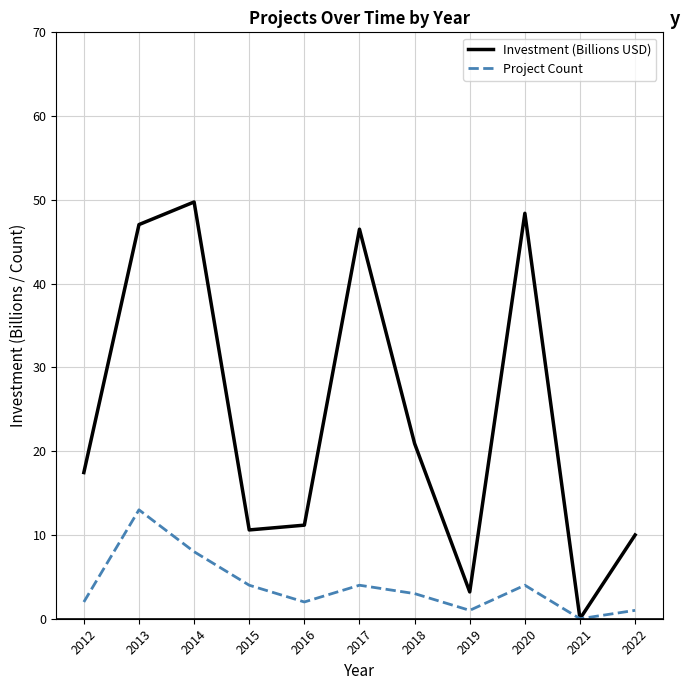

How many values in Investment (Billions USD) are above zero?

10